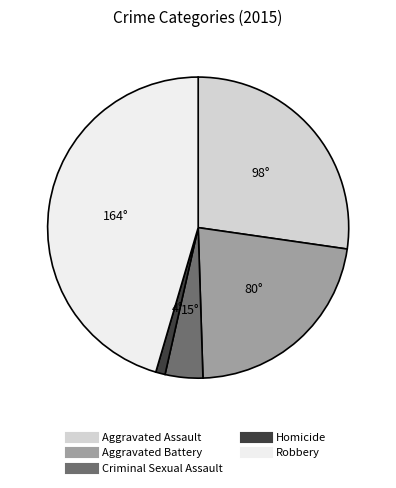

Between Aggravated Battery and Criminal Sexual Assault, which is larger?

Aggravated Battery